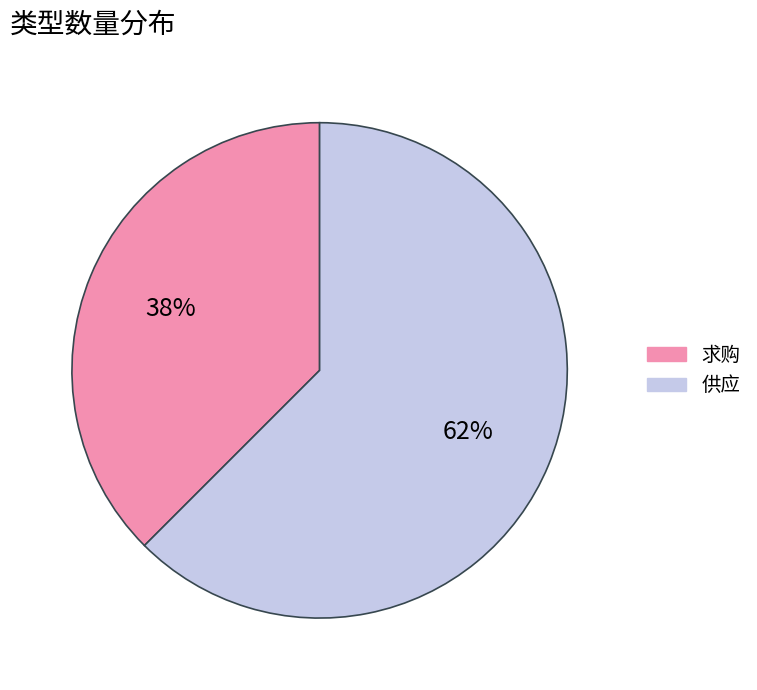

Is the sum of 求购 and 供应 greater than half?

Yes